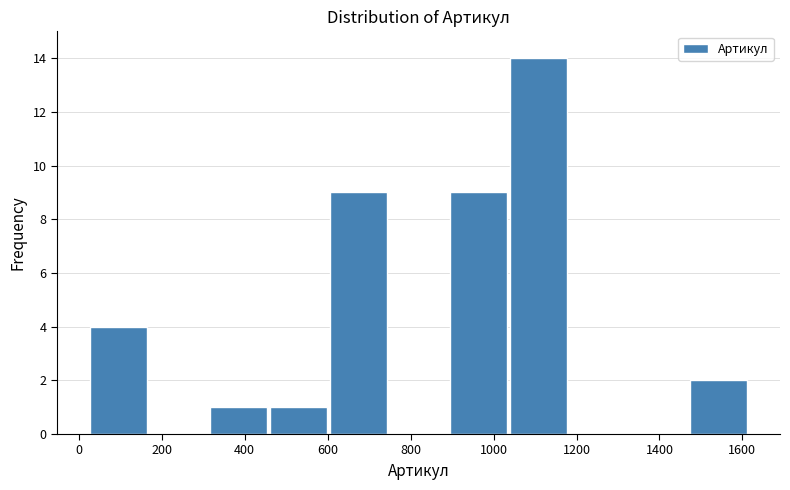

Over which range of the x-axis is the bar tallest?

1040 to 1180